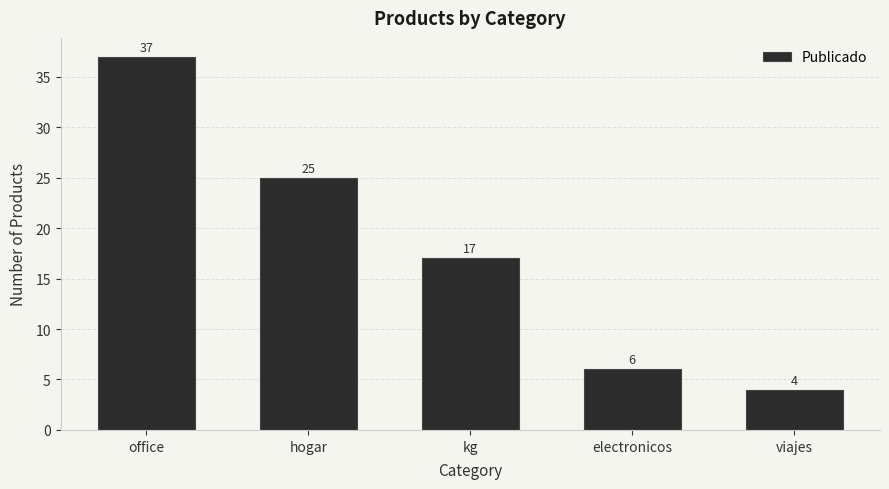

Reading left to right, transcribe all the data shown in this chart.

office=37	hogar=25	kg=17	electronicos=6	viajes=4